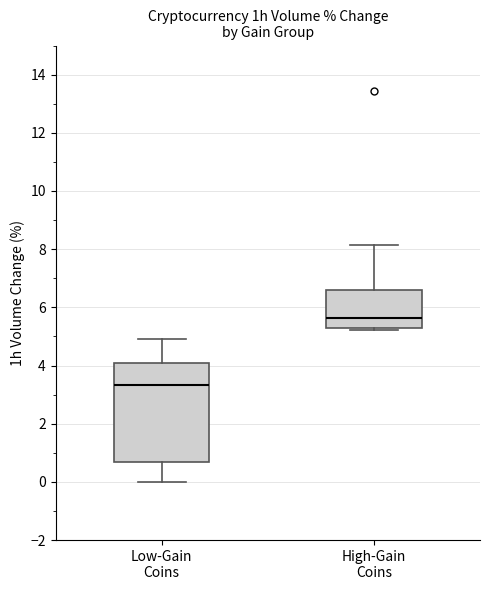

Reading left to right, transcribe this box plot: for each box, give where its median line is, the range the box spans, and where its two whiskers end, as read against the y-axis. The values are not printed on the chart, so give them approximately, as read against the axis.

Low-Gain Coins: median 3.4, box 0.6 to 4.0, whiskers 0.0 to 5.0
High-Gain Coins: median 5.6, box 5.4 to 6.6, whiskers 5.2 to 8.2